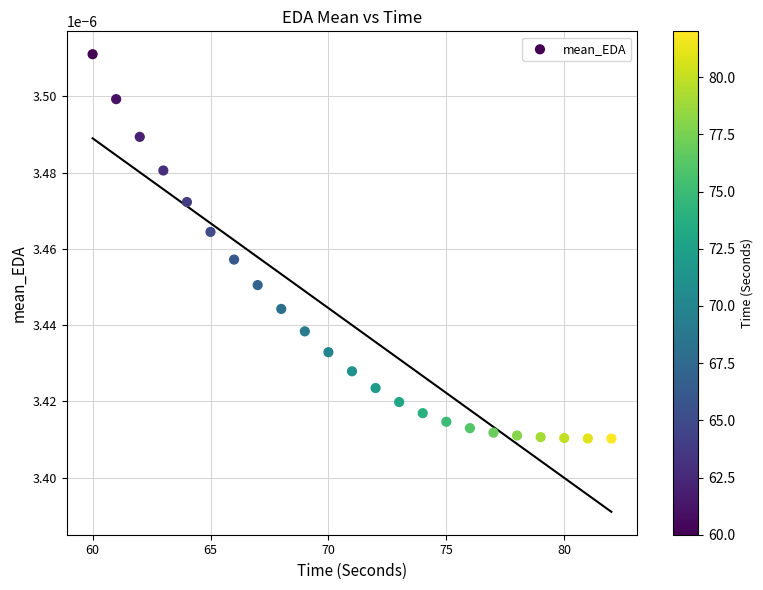

What is the range of X values (max minus min)?

22.0